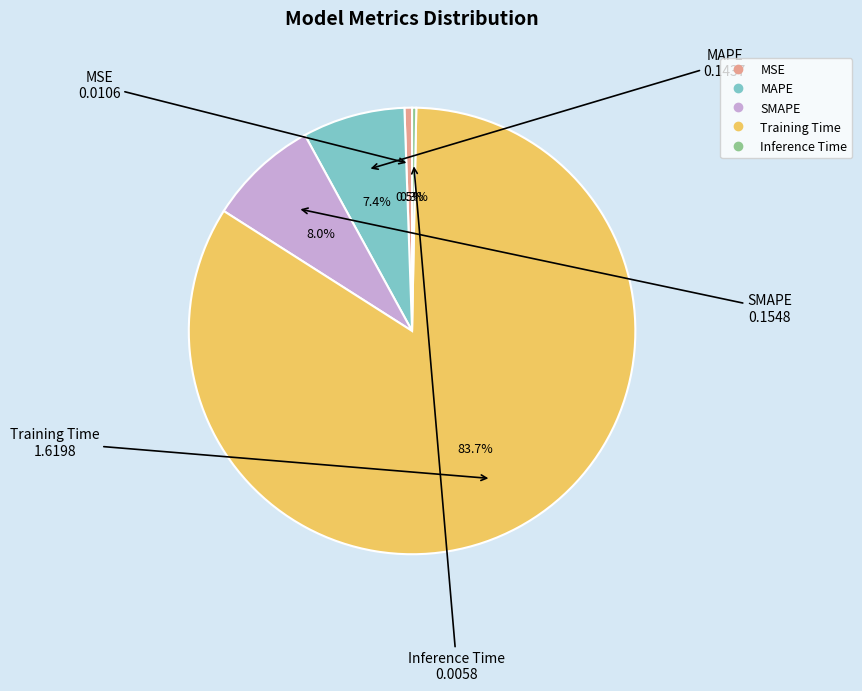

Which category accounts for the majority?

Training Time